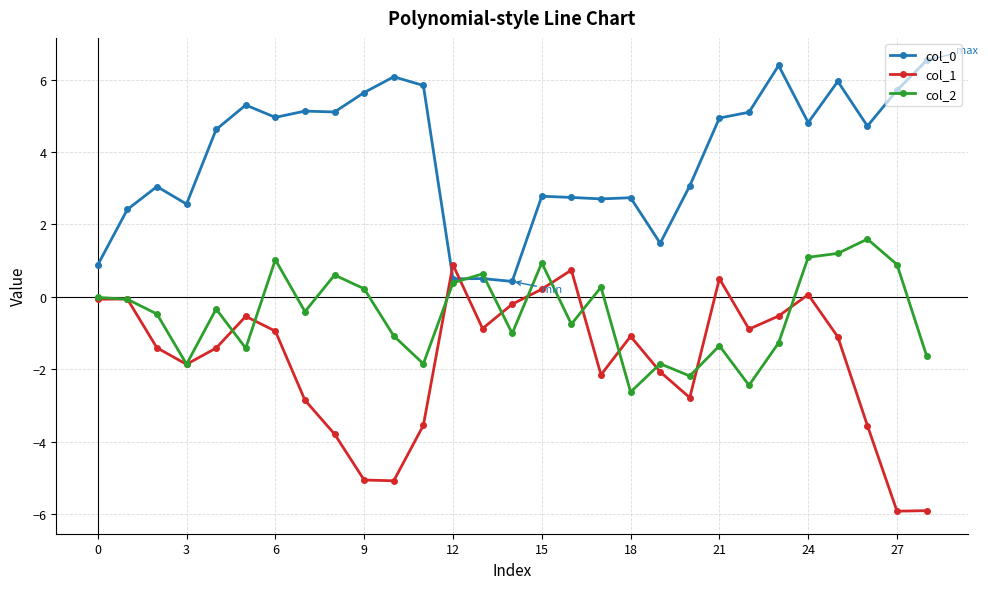

How many positive values does the col_1 series have?

5